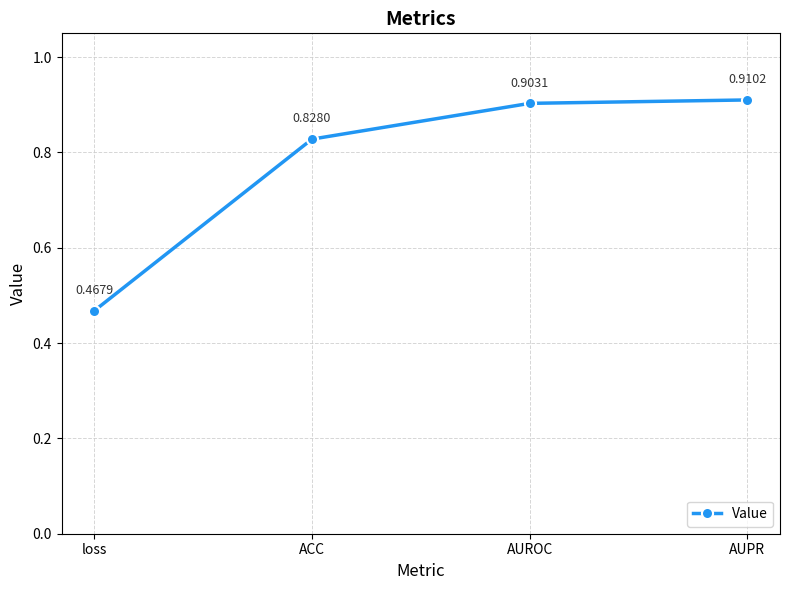

What is the sum of the values at loss and ACC?

1.3